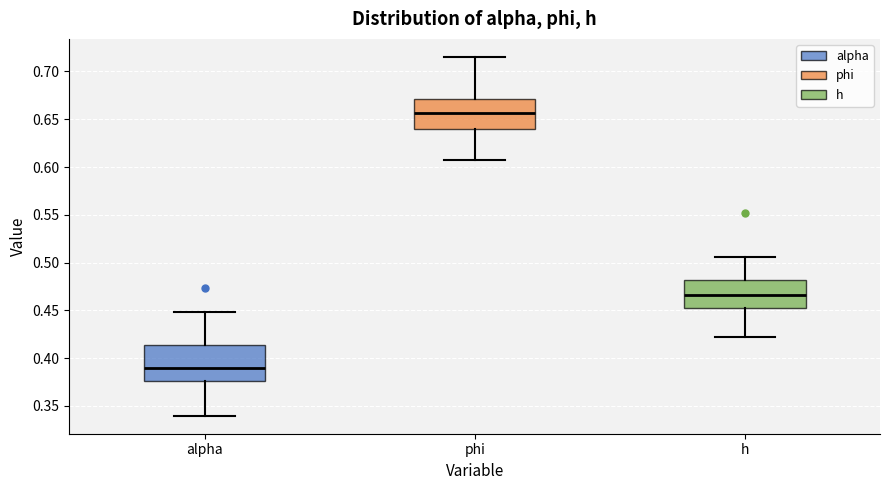

Where is the upper edge of the box for alpha on the y-axis? The values are not printed on the chart, so give them approximately, as read against the axis.

0.415